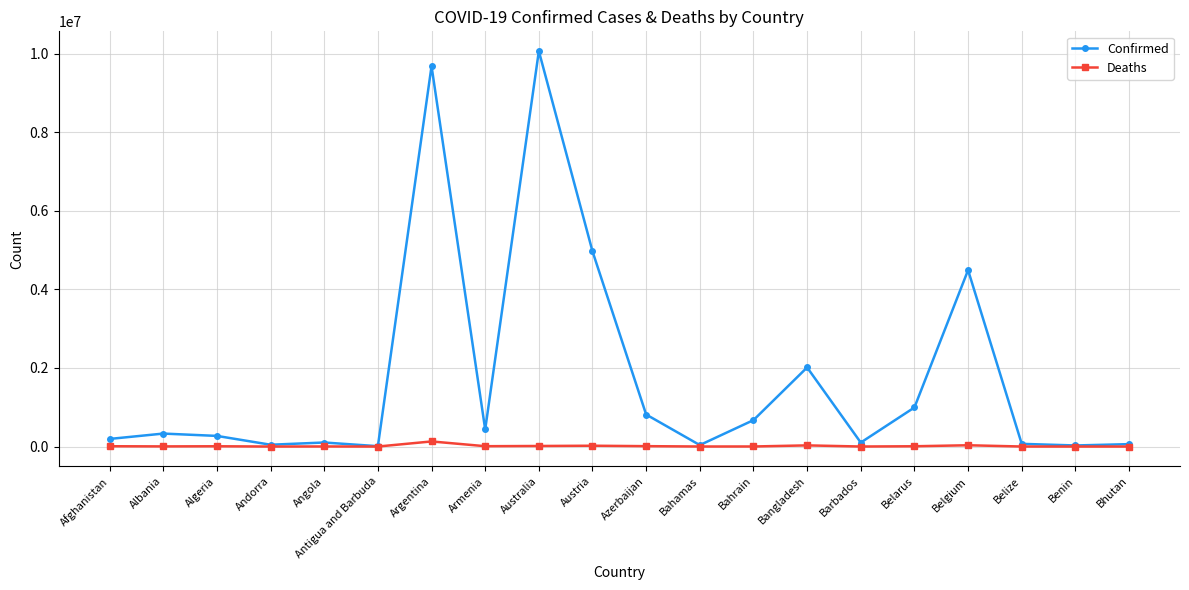

What is the label of the 12th point from the left?

Bahamas